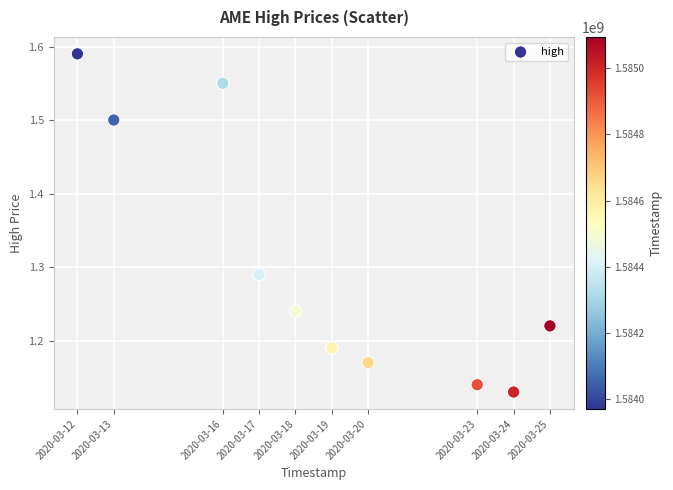

What is the range of Y values (max minus min)?

0.5